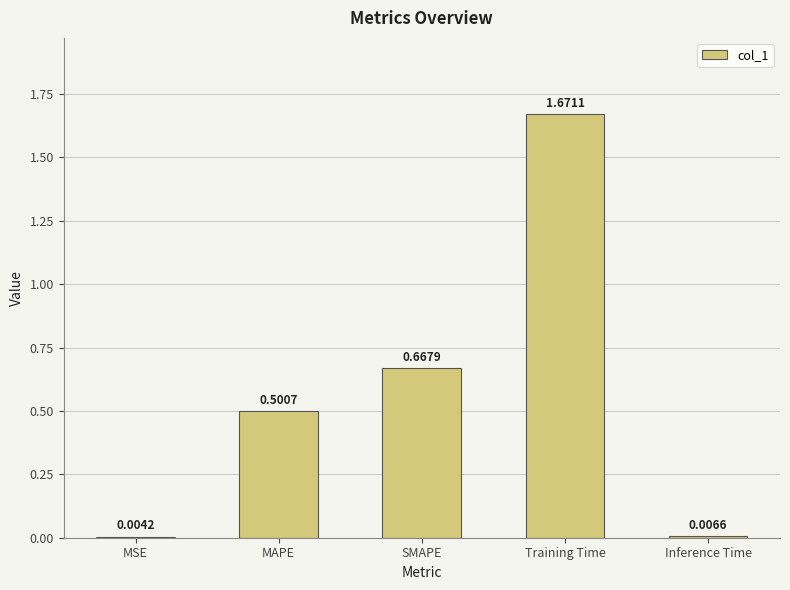

Which label corresponds to the largest value in the chart?

Training Time